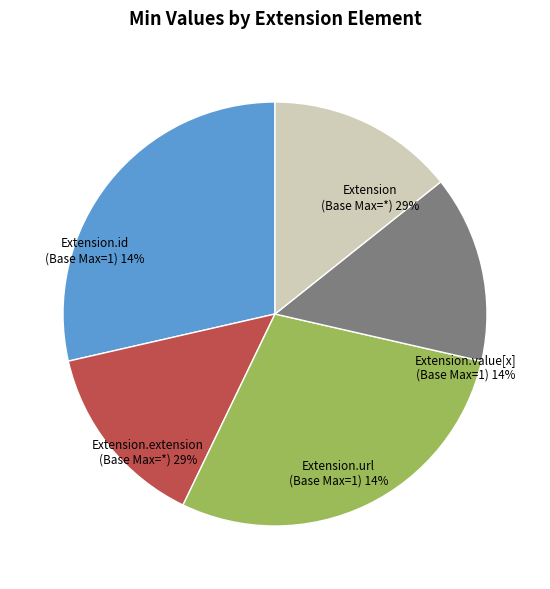

Which slice is the smallest?

Extension